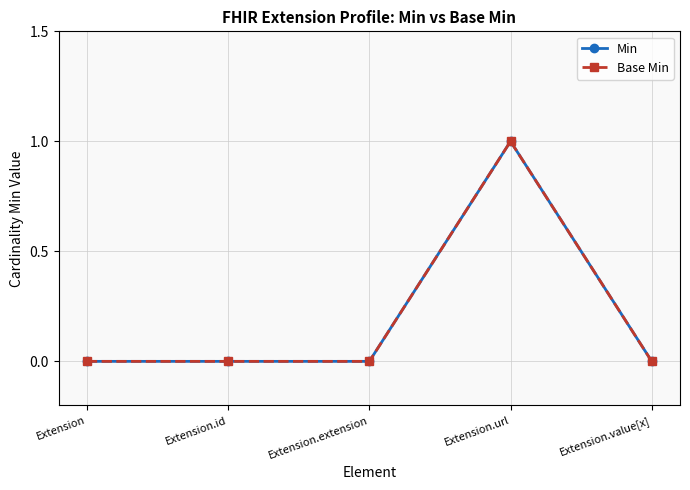

Reading right to left, transcribe all the data shown in this chart.

Min: 0	1	0	0	0
Base Min: 0	1	0	0	0